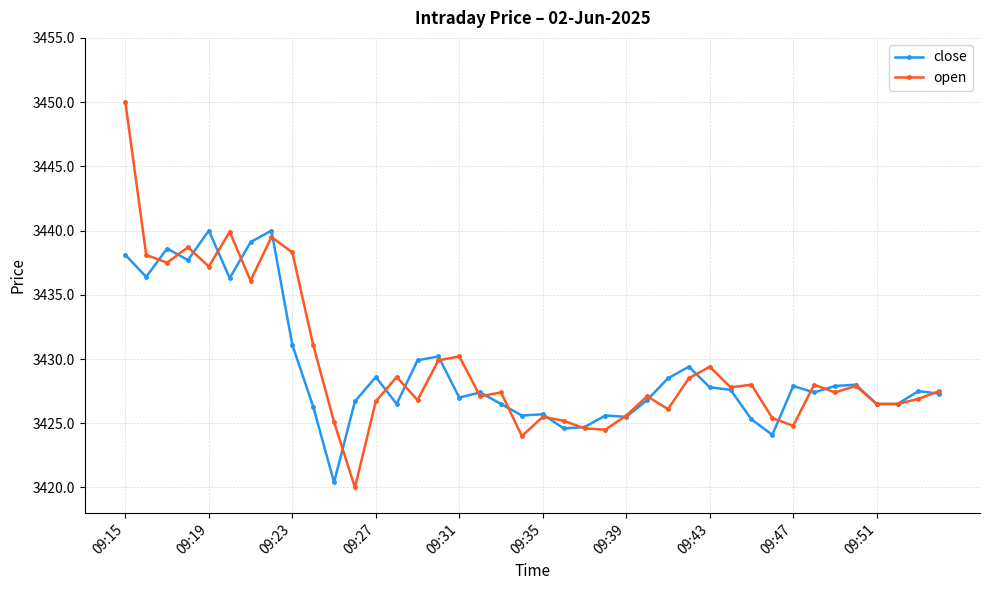

Which series has the widest spread of values?

open